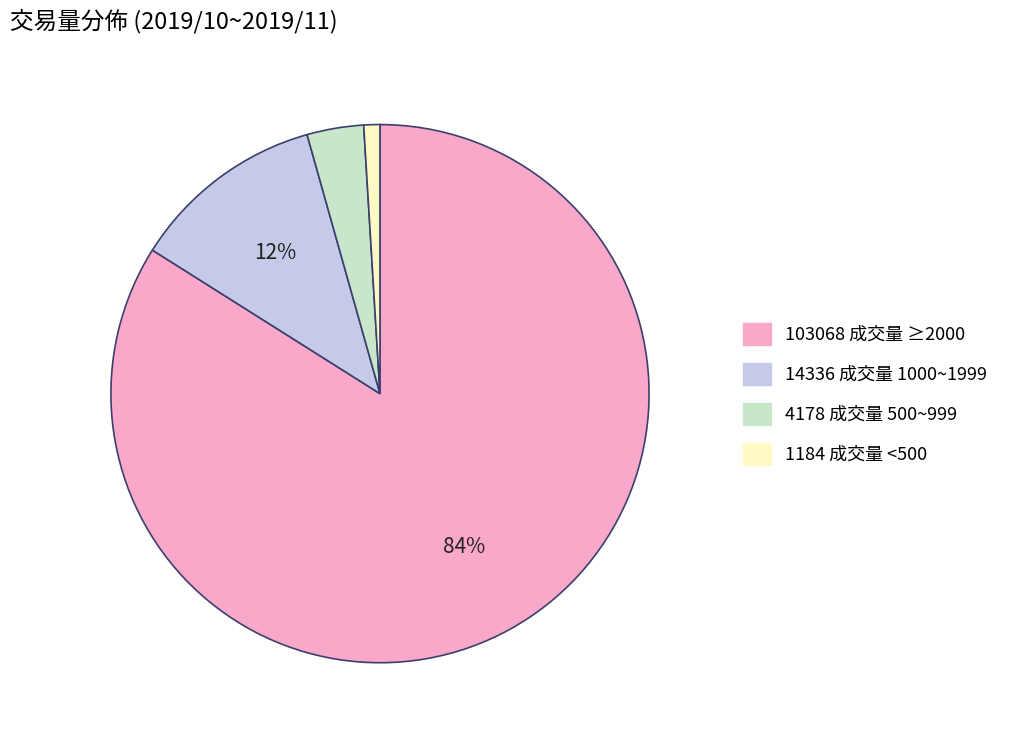

To the nearest percent, what is the difference between the largest and smallest slice percentages?

83%